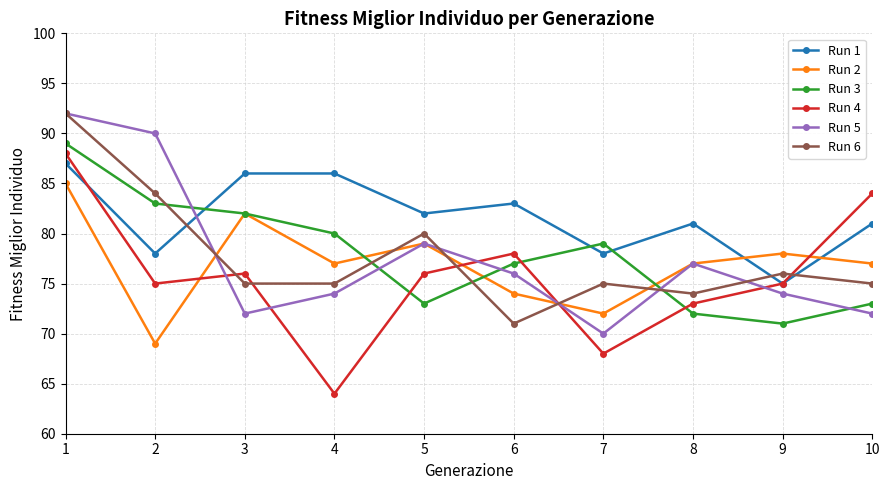

What is the average value of the Run 5 series?

78